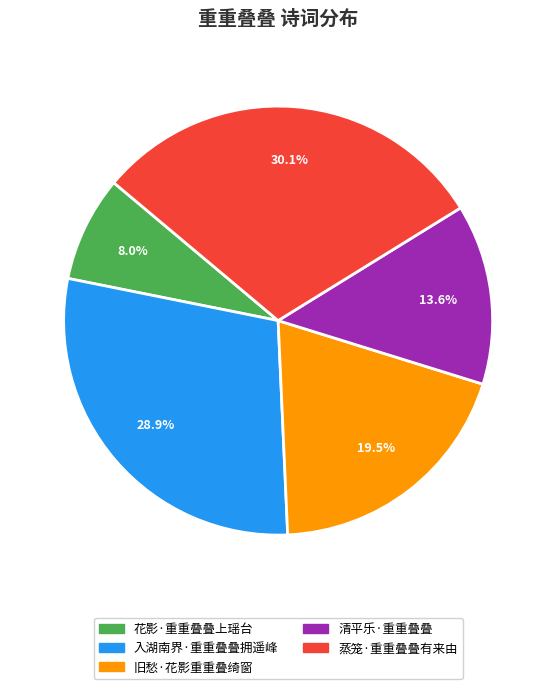

Does 花影·重重叠叠上瑶台 represent more than half of the total?

No